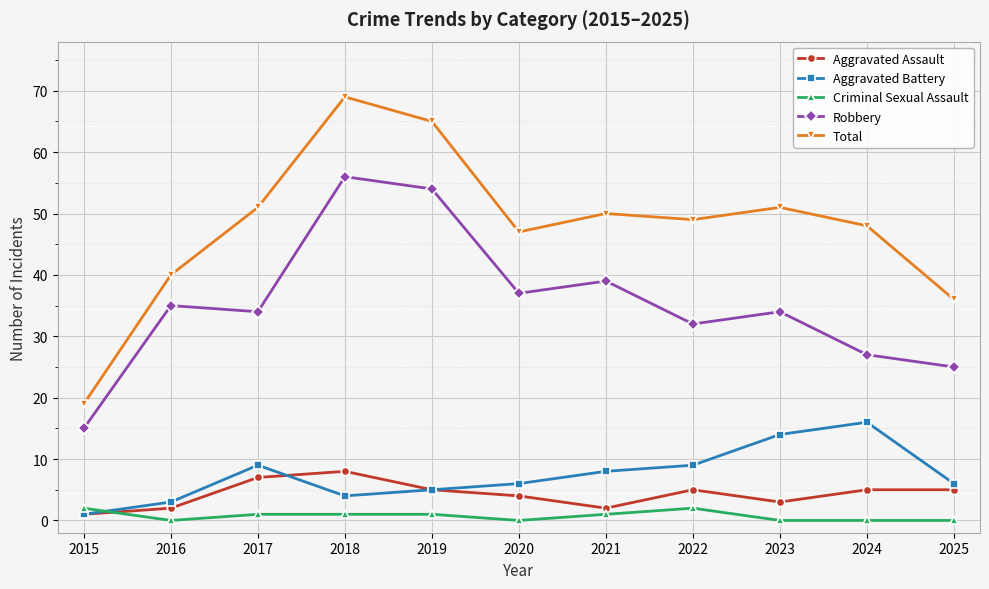

What is the difference between the second highest and second lowest values in the Aggravated Battery series?

11